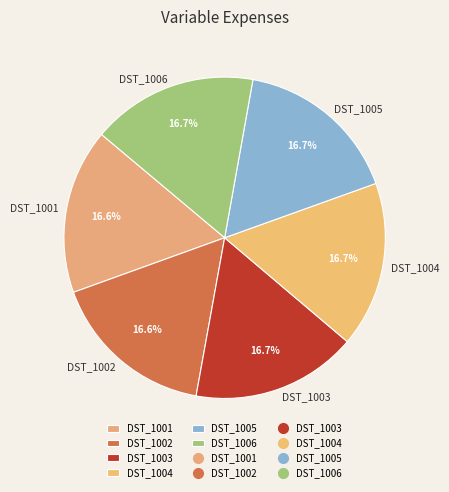

Approximately how many times larger is the value at DST_1006 compared to DST_1005?

1.0